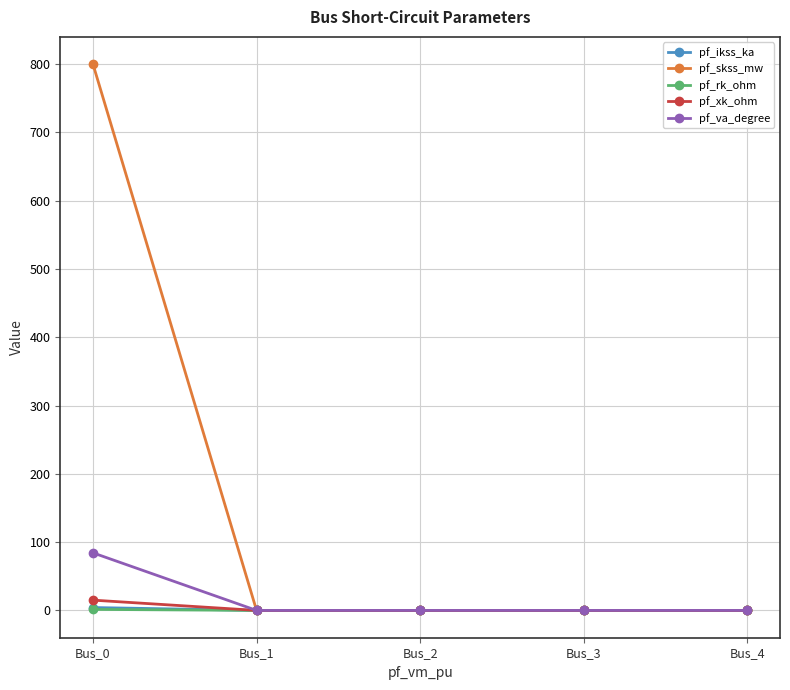

What is the spread (max minus min) of values at Bus_0?

798.5